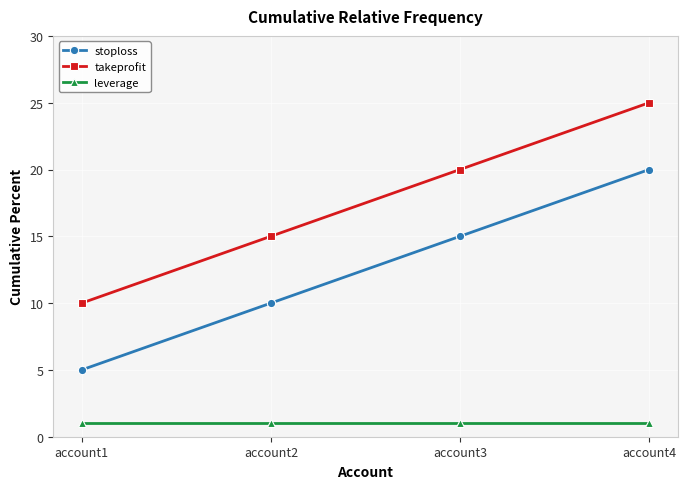

What is the difference between the takeprofit values at account3 and account4?

5